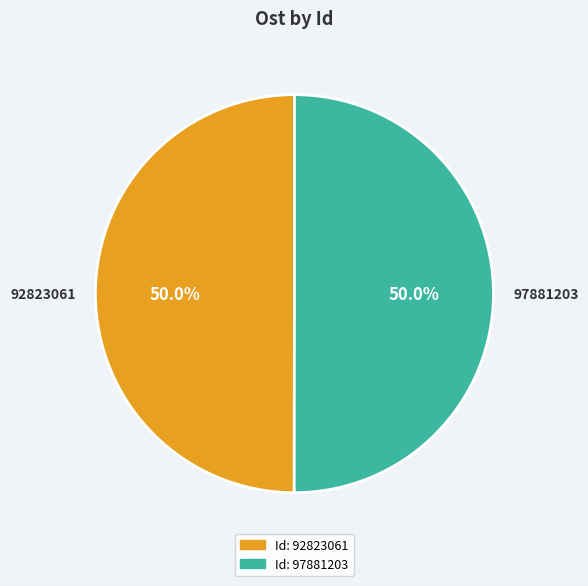

What percentage do 92823061 and 97881203 together represent?

100.0%